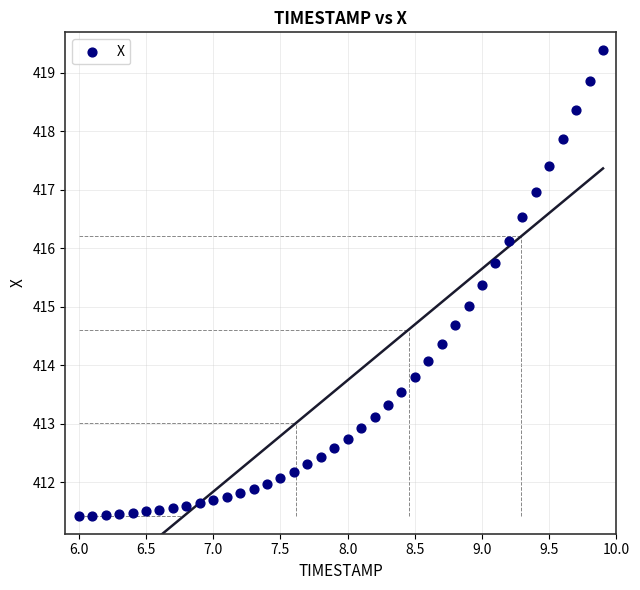

What is the range of Y values (max minus min)?

8.0